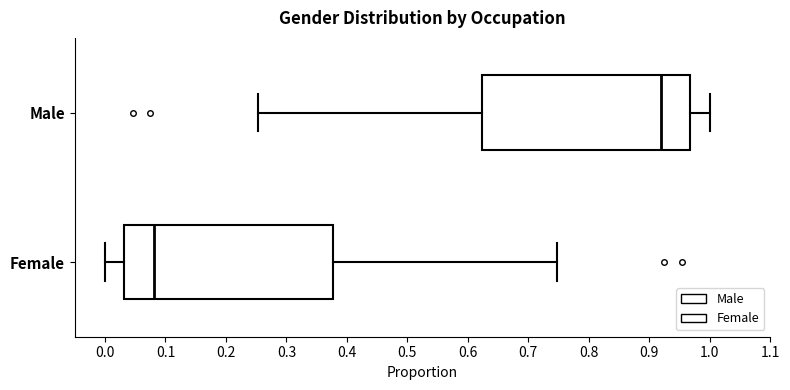

Reading bottom to top, transcribe this box plot: for each box, give where its median line is, the range the box spans, and where its two whiskers end, as read against the x-axis. The values are not printed on the chart, so give them approximately, as read against the axis.

Female: median 0.08, box 0.03 to 0.38, whiskers 0.00 to 0.75
Male: median 0.92, box 0.62 to 0.97, whiskers 0.25 to 1.00